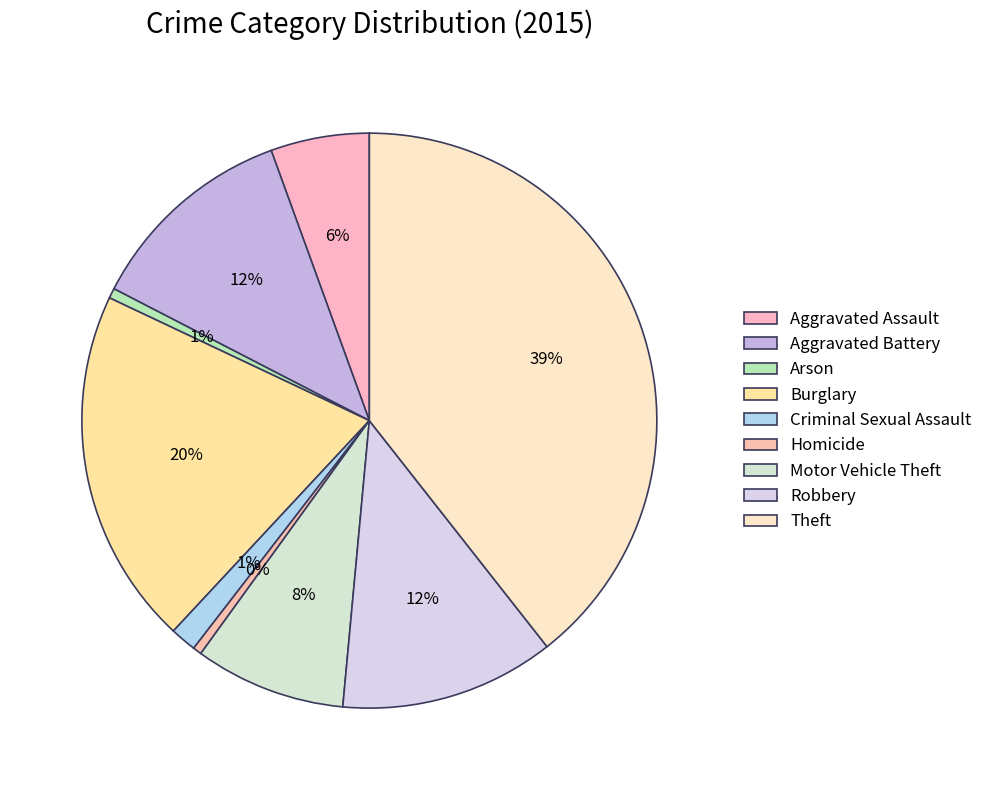

Is Aggravated Assault the majority of the pie?

No